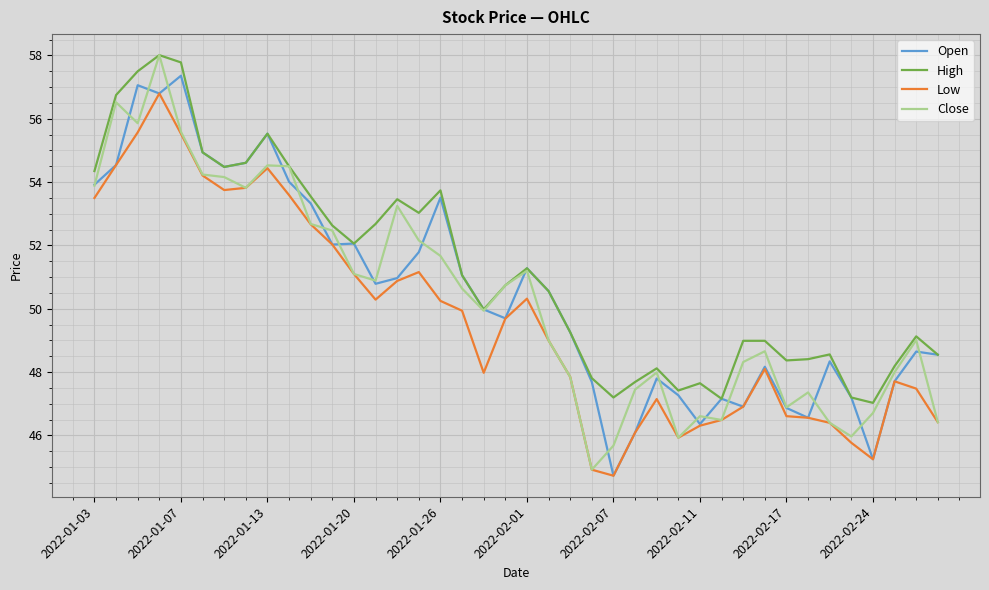

What is the lowest value of the Close series?

44.9